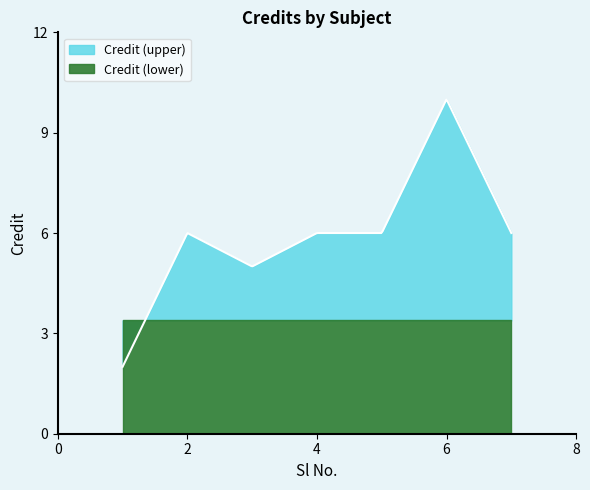

True or false: the data has more than 0 interior local peaks.

True